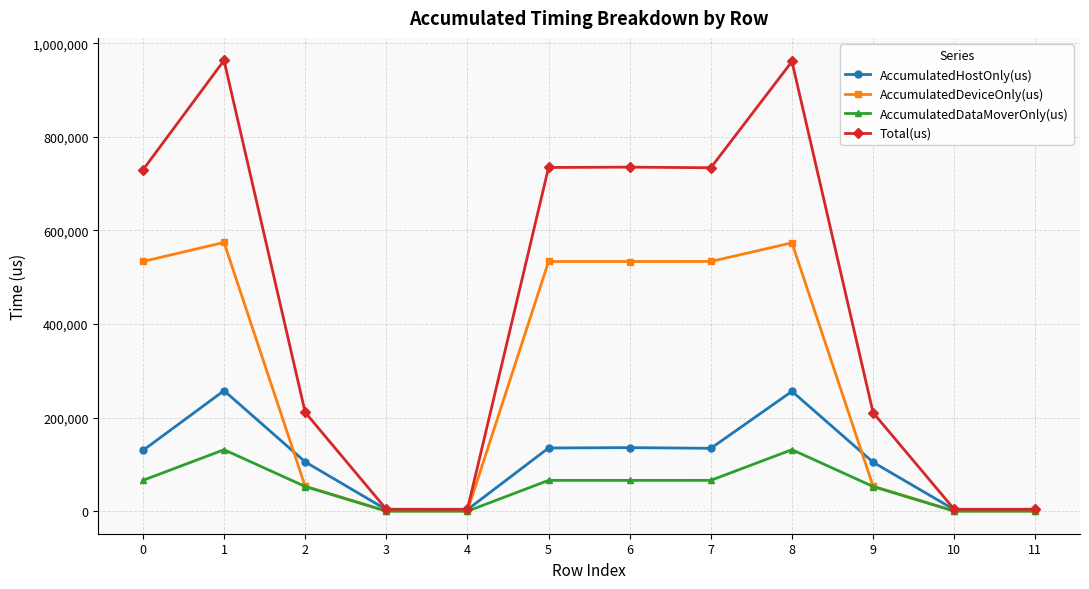

What is the difference between the second highest and minimum values in the AccumulatedDataMoverOnly(us) series?

131346.9